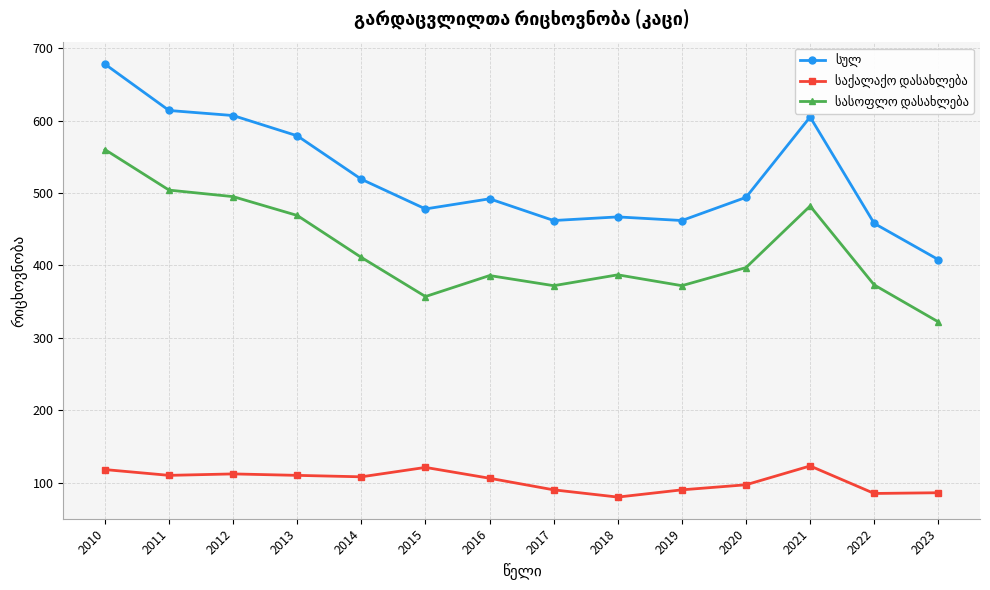

What is the difference between the highest and lowest values at 2016?

386